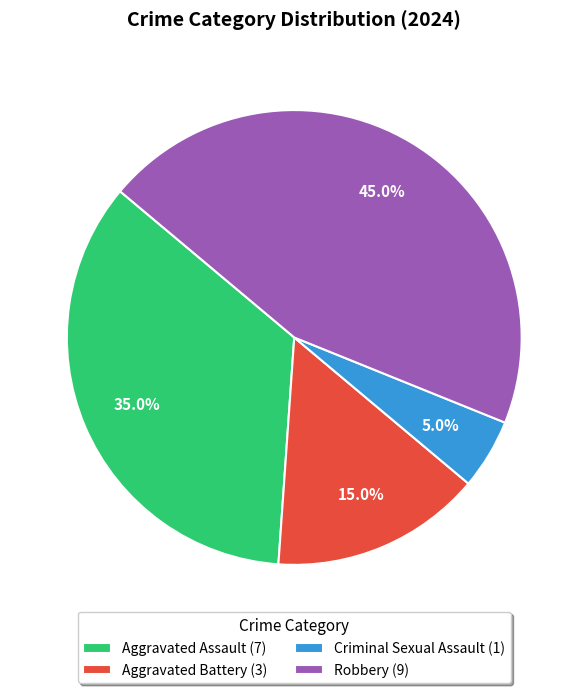

Rank the categories by value from lowest to highest.

Criminal Sexual Assault (1), Aggravated Battery (3), Aggravated Assault (7), Robbery (9)